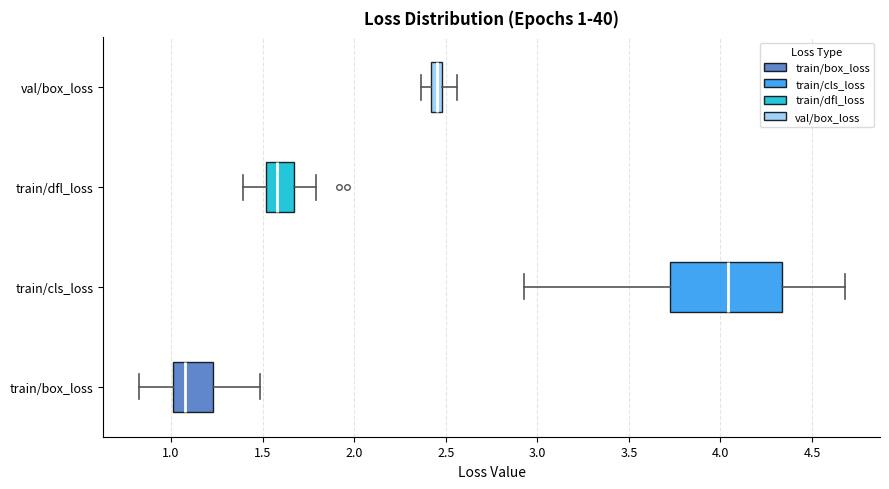

Which box's median line is the furthest to the right?

train/cls_loss